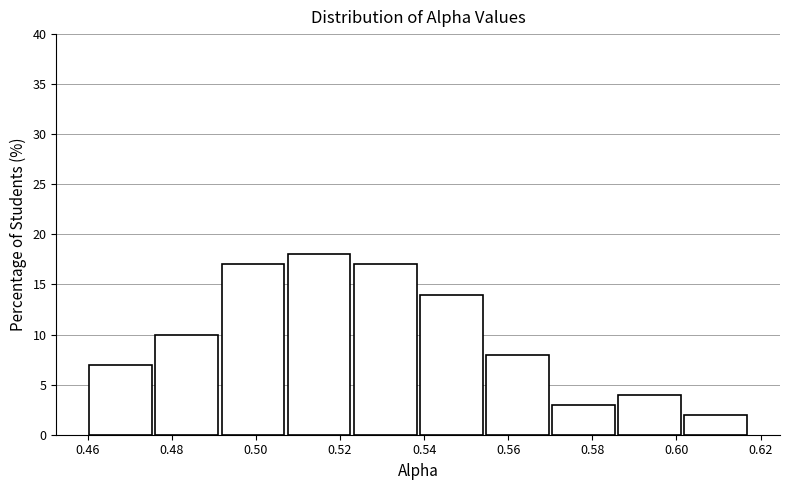

Reading left to right, transcribe this chart: for each bar, give the range it covers on the x-axis and its height. Neither the bar edges nor the heights are printed on the chart, so give them approximately, as read against the axes.

0.460 to 0.476: 7
0.476 to 0.492: 10
0.492 to 0.508: 17
0.508 to 0.522: 18
0.522 to 0.538: 17
0.538 to 0.554: 14
0.554 to 0.570: 8
0.570 to 0.586: 3
0.586 to 0.602: 4
0.602 to 0.618: 2